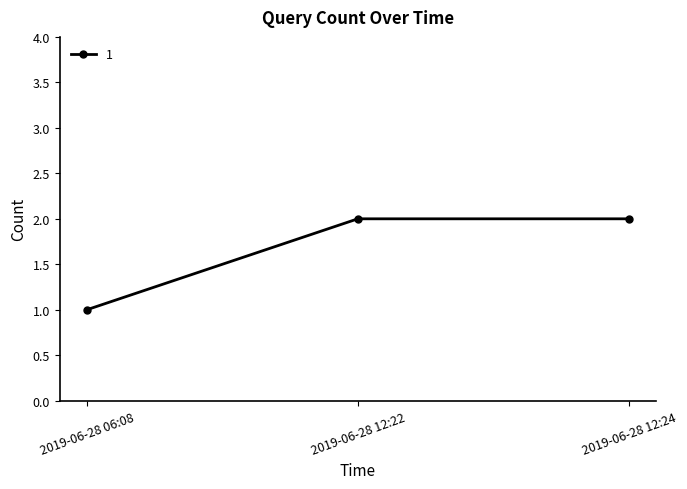

What is the label of the 3rd point from the right?

2019-06-28 06:08